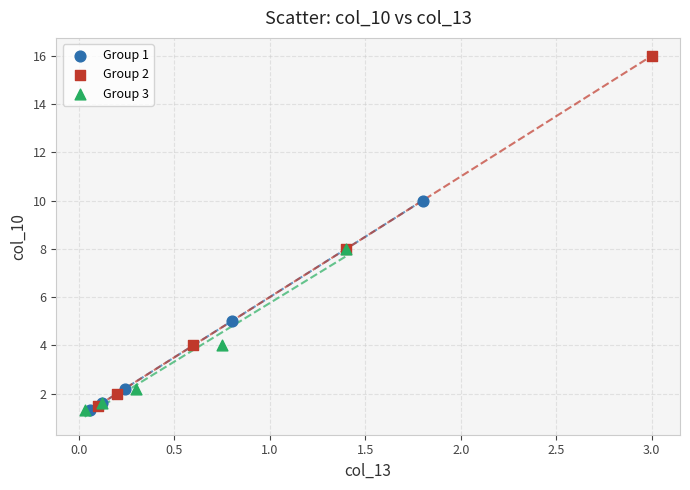

What are all the series names shown in the legend?

Group 1, Group 2, Group 3